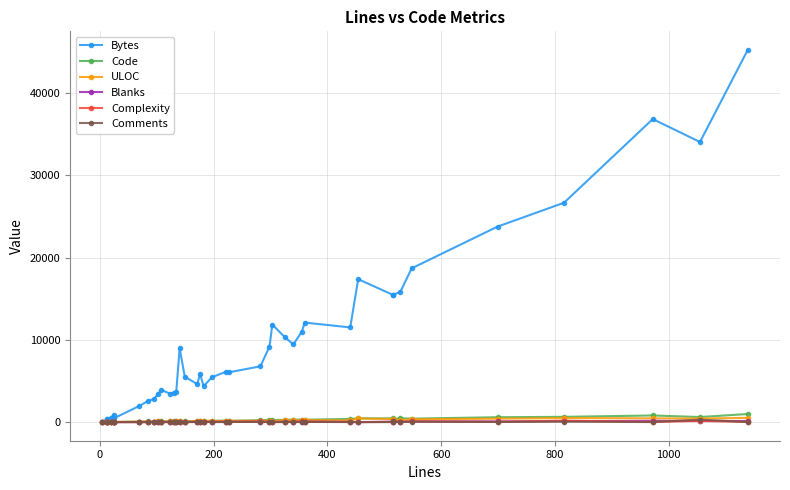

True or false: Bytes has more than 0 interior local peaks.

True